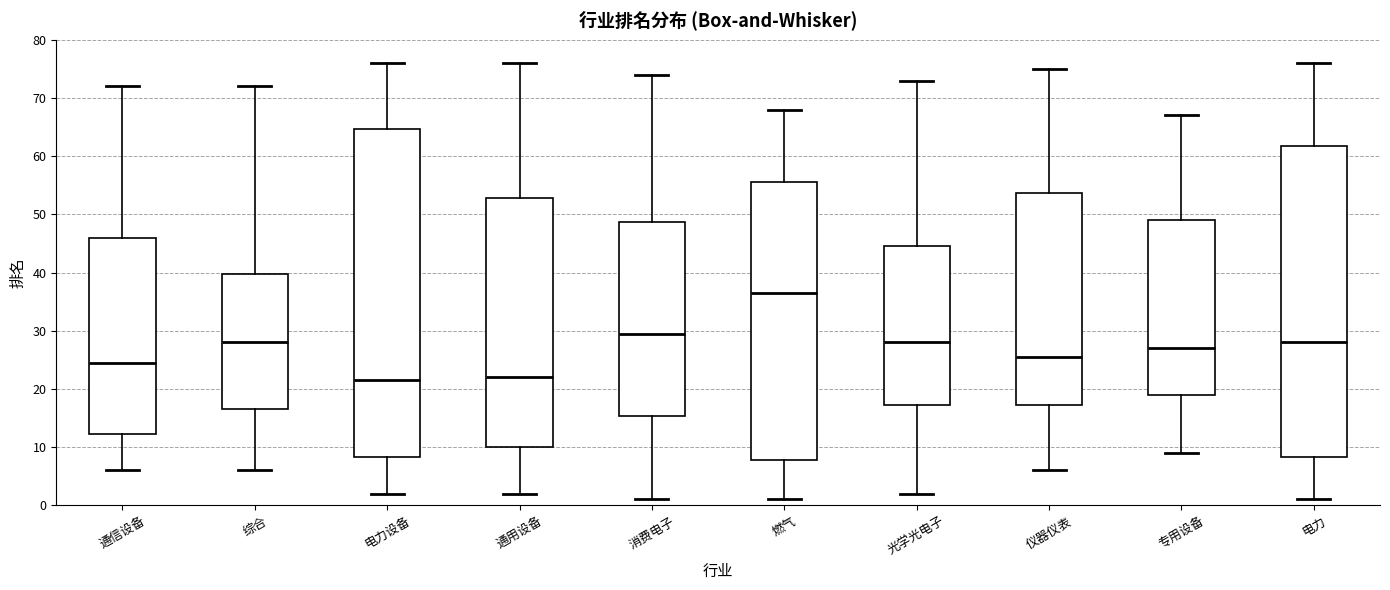

Which box is the tallest, from its lower edge to its upper edge?

电力设备